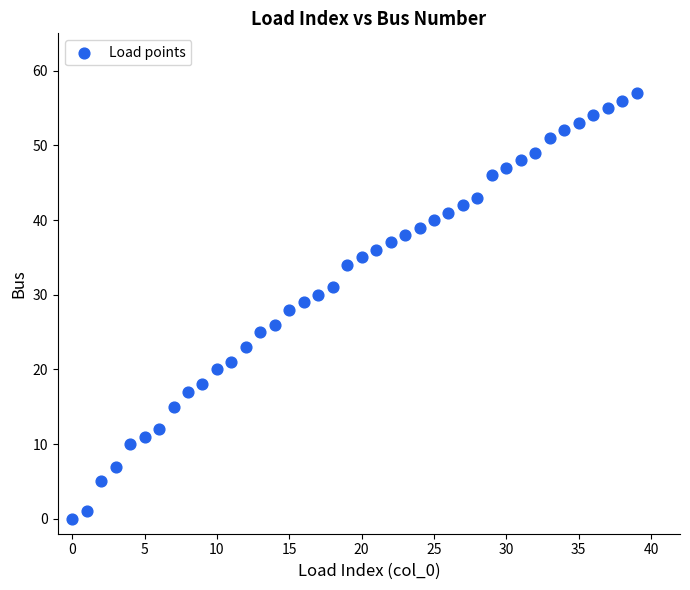

What is the range of Y values (max minus min)?

57